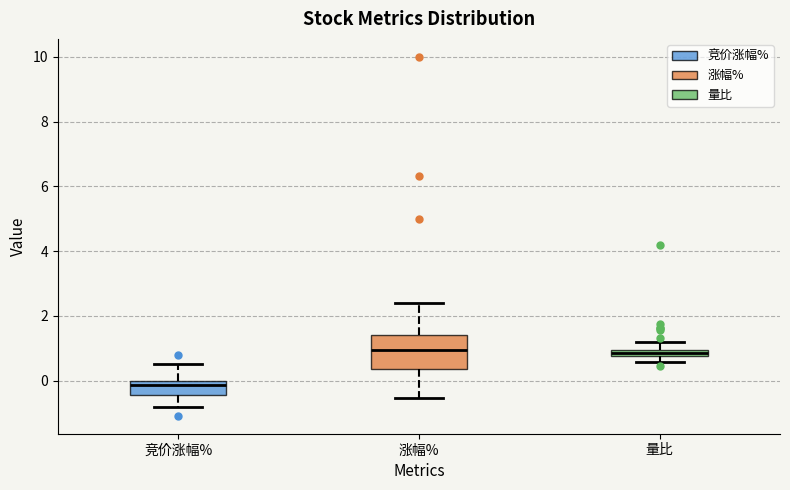

Where is the lower edge of the box for 竞价涨幅% on the y-axis? The values are not printed on the chart, so give them approximately, as read against the axis.

-0.4